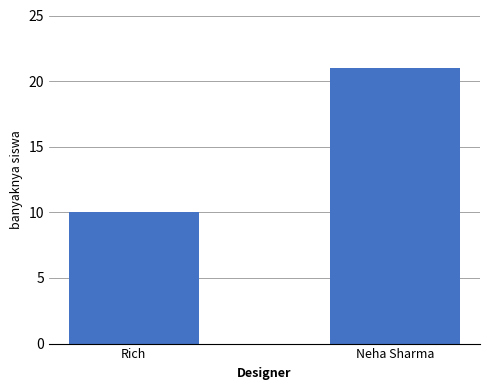

The chart shows a value of 21 at Neha Sharma. True or false?

True